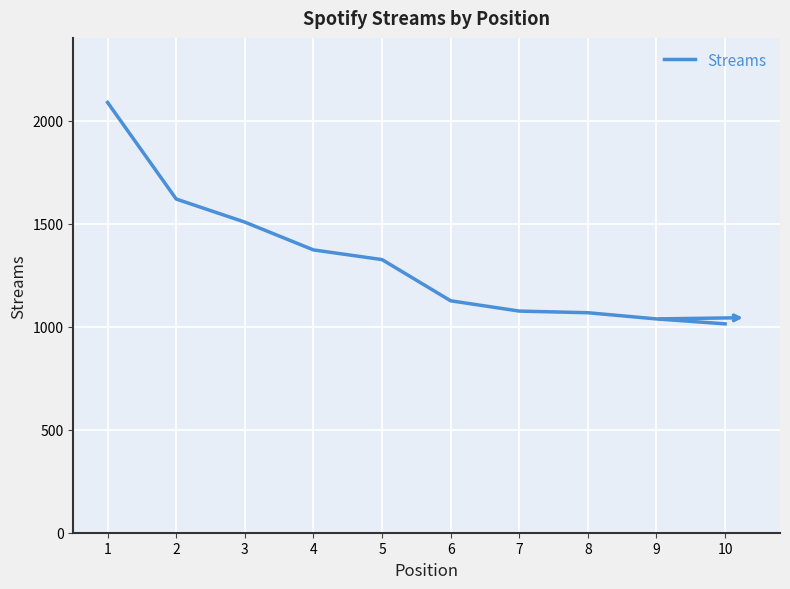

How many lines are shown in the chart?

1